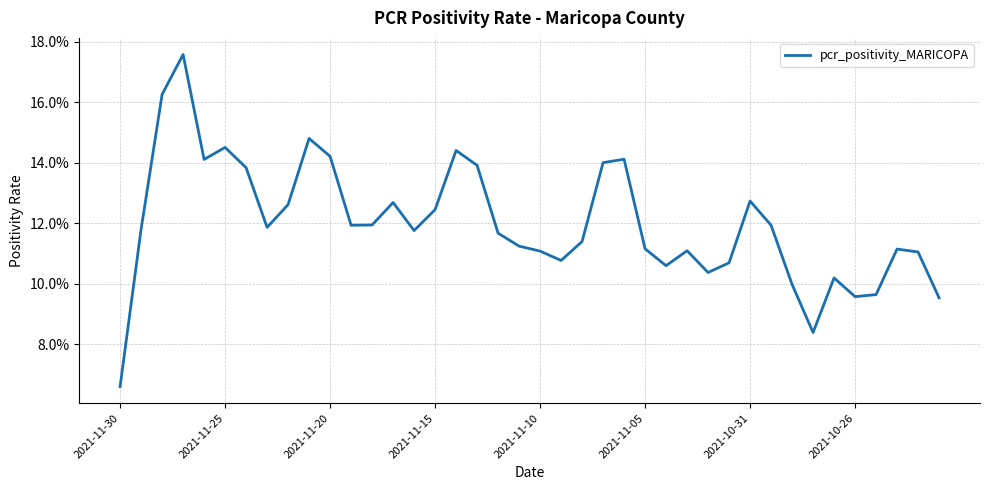

How many points are lower than both their immediate neighbors (excluding endpoints)?

9